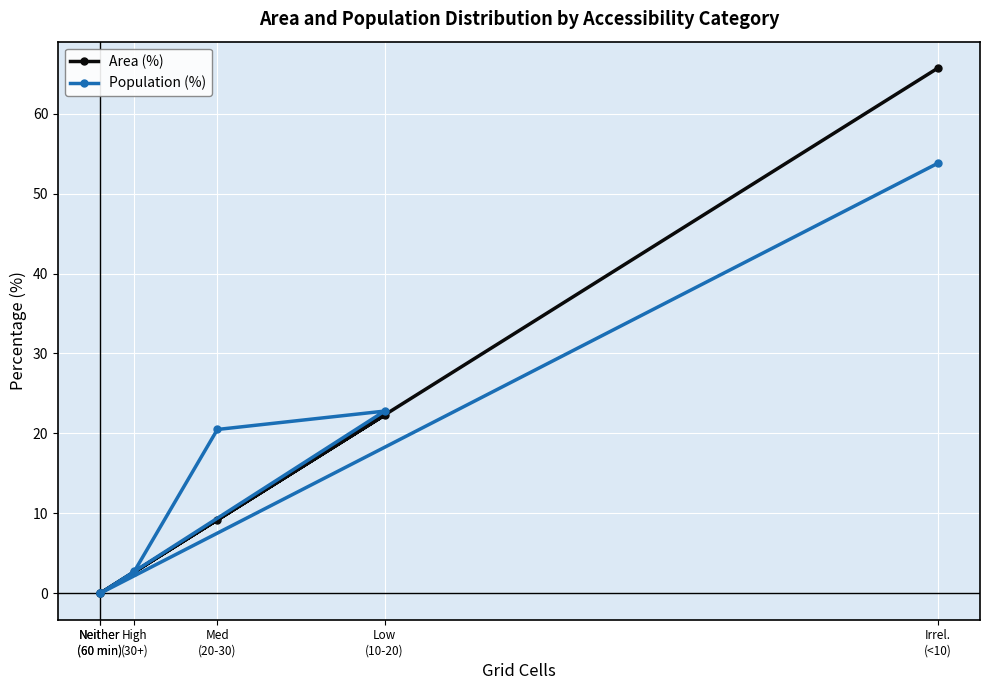

List the series in order of their peak value, lowest first.

Population (%), Area (%)